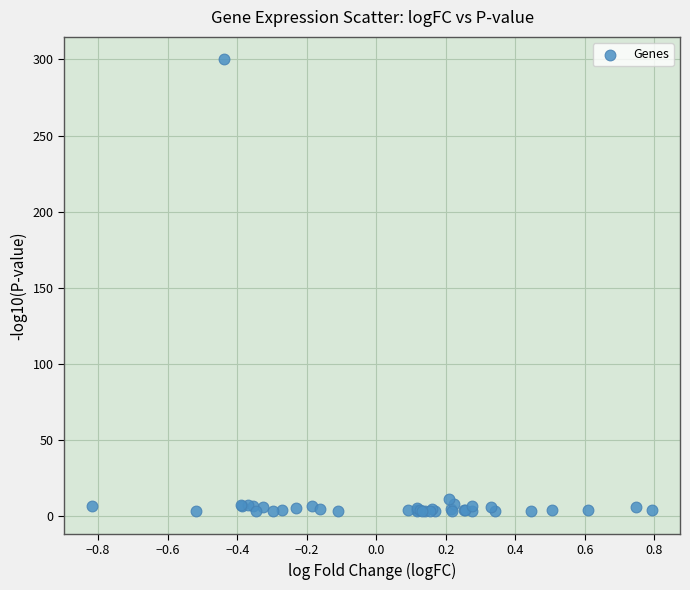

What Y value in the scatter plot is closest to 151?

11.6